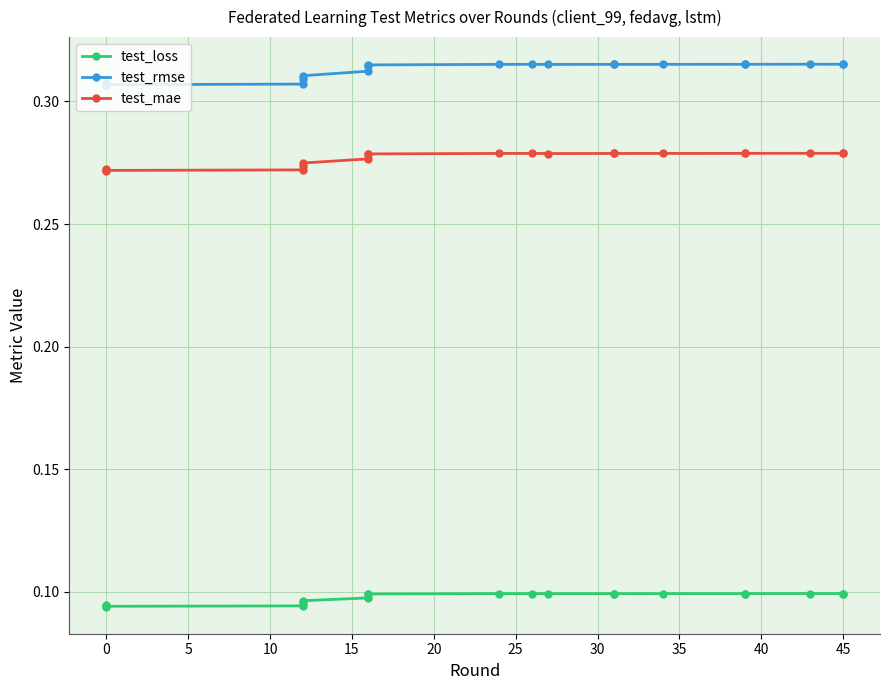

True or false: test_rmse and test_loss intersect in this chart.

False